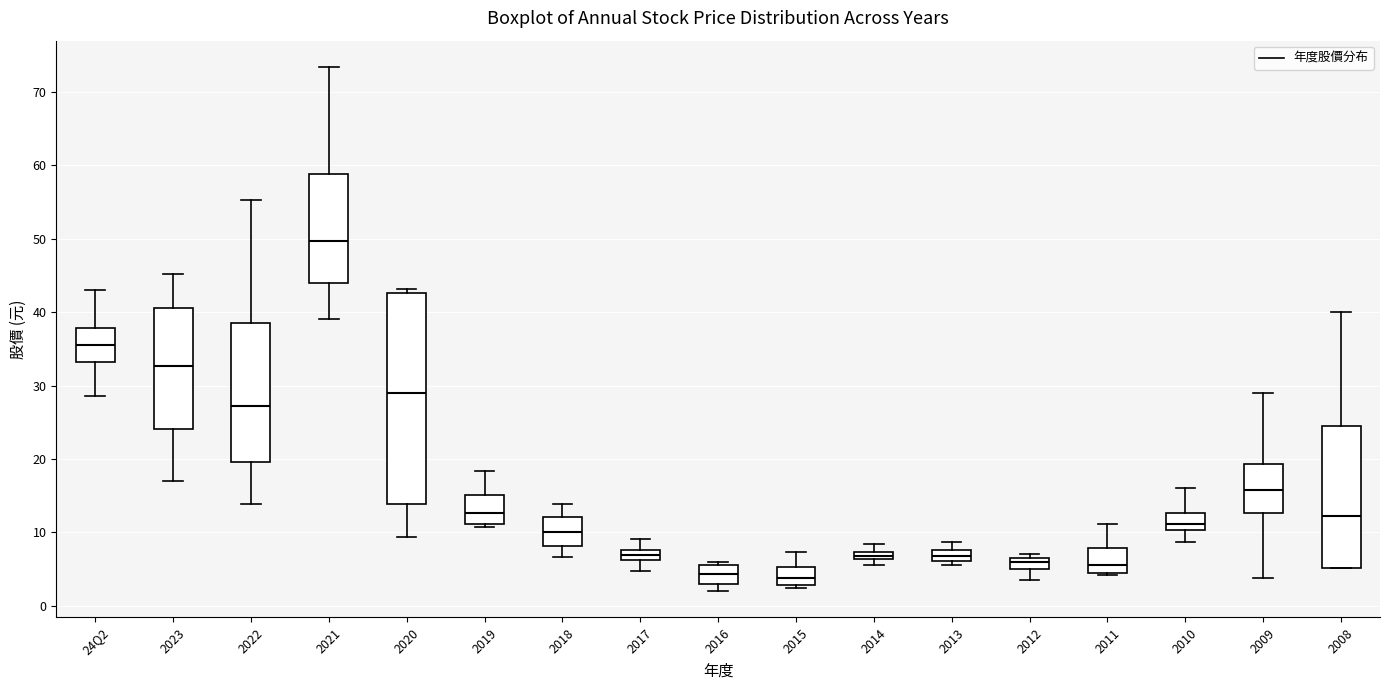

Which box is the tallest, from its lower edge to its upper edge?

2020